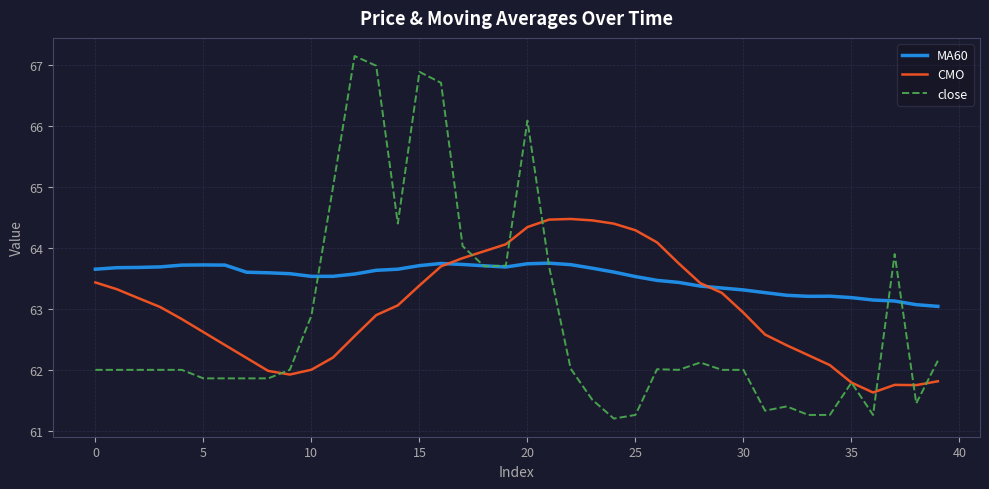

Which series has the largest total across all categories?

MA60